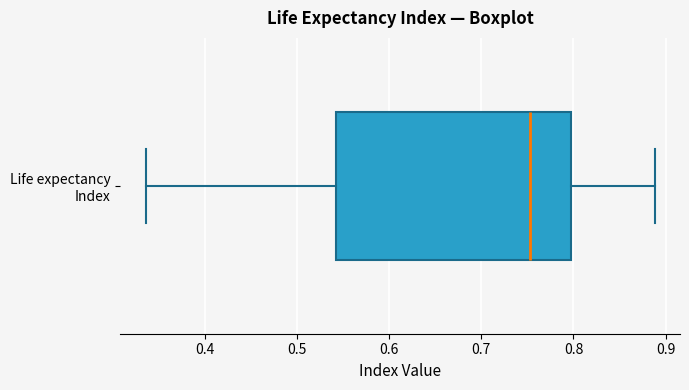

Where is the right edge of the box for Life expectancy Index on the x-axis? The values are not printed on the chart, so give them approximately, as read against the axis.

0.80